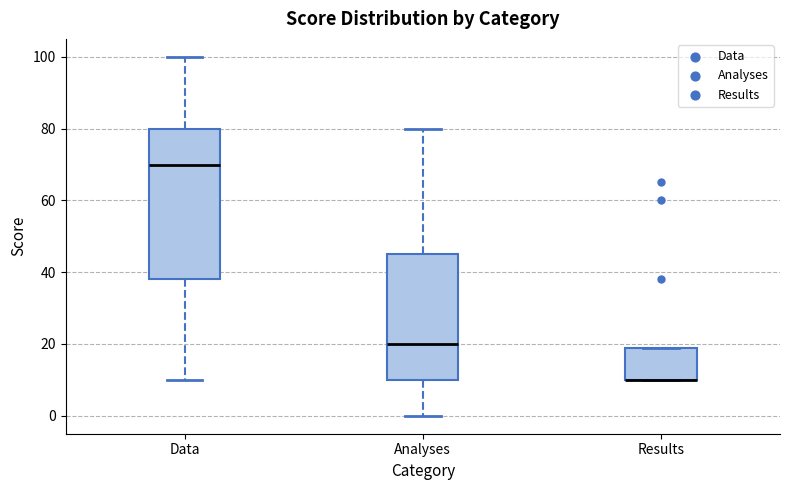

Reading left to right, read every box against the y-axis: the position of its median line, the range the box covers, and the ends of its whiskers. The values are not printed on the chart, so give them approximately, as read against the axis.

Data: median 70, box 38 to 80, whiskers 10 to 100
Analyses: median 20, box 10 to 46, whiskers 0 to 80
Results: median 10 (drawn on the box's lower edge), box 10 to 20, whiskers 10 to 20